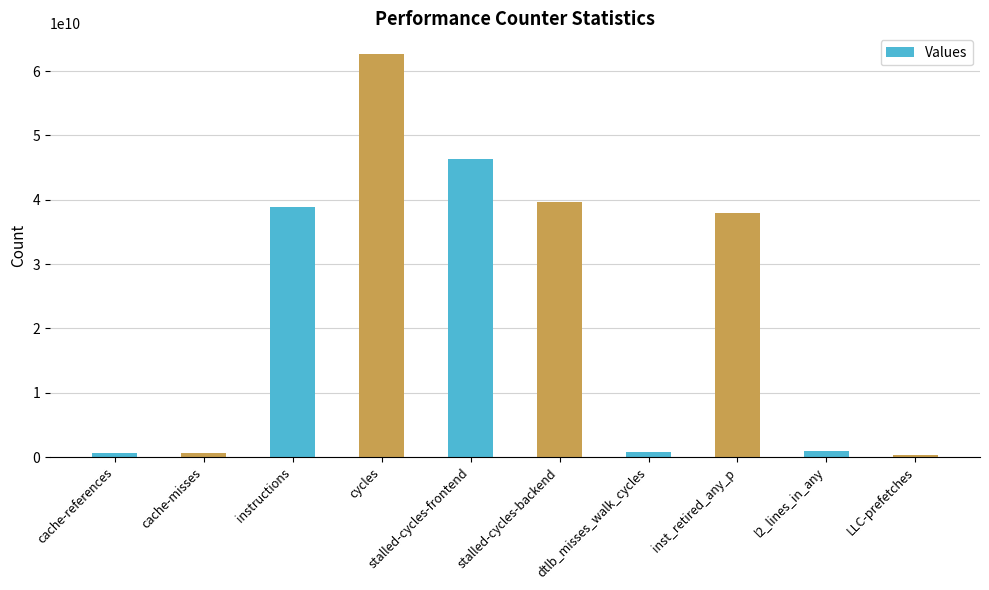

Which label corresponds to the largest value in the chart?

cycles